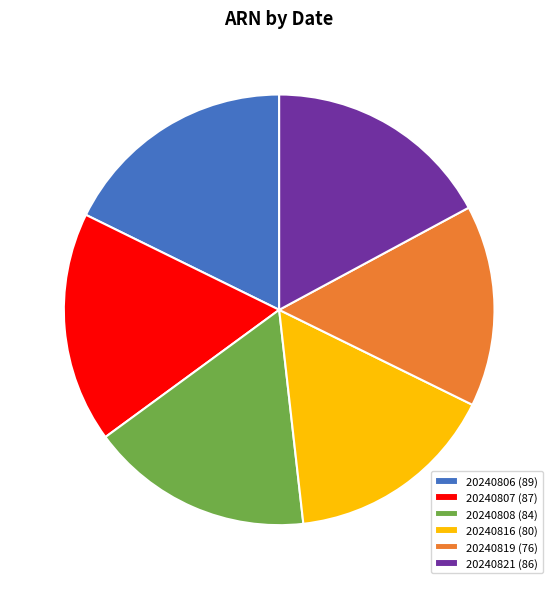

Count the number of slices in the pie.

6